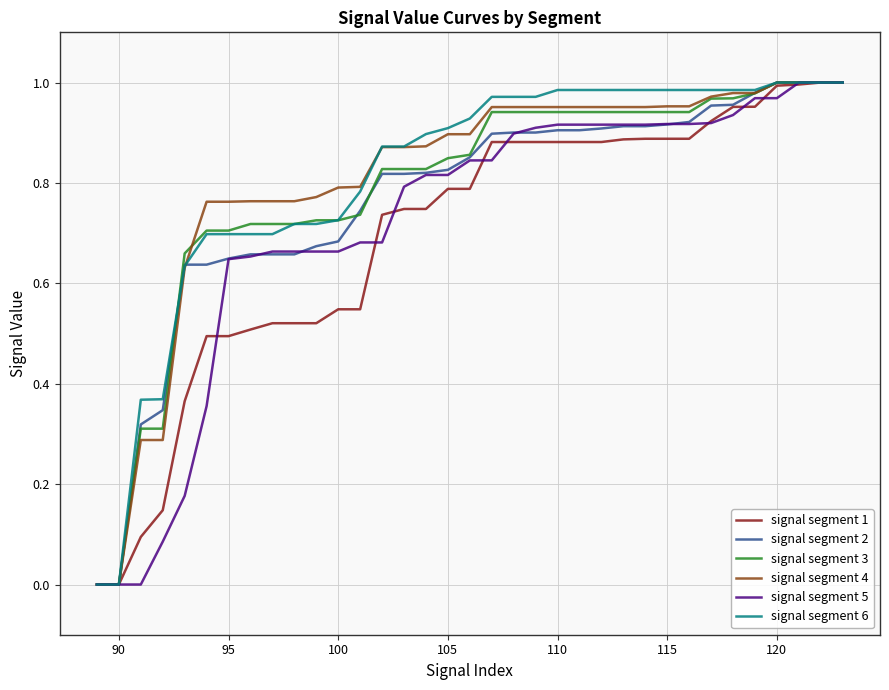

How many lines are shown in the chart?

6